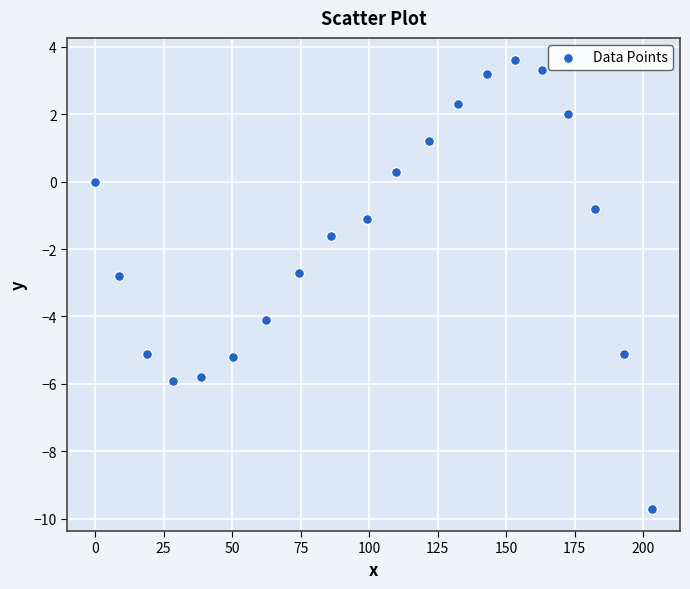

What is the range of X values (max minus min)?

203.3